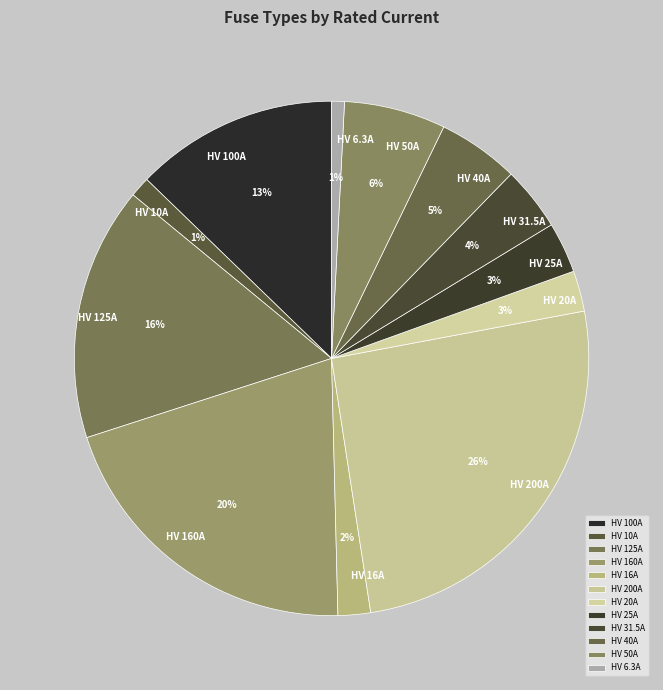

How many slices are in this pie chart?

12